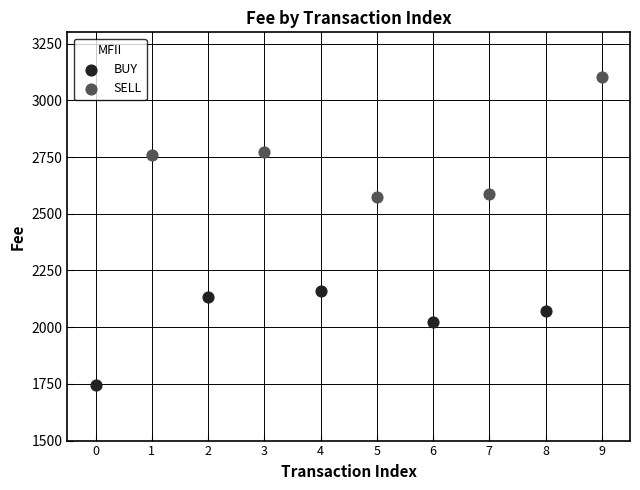

Which series has the largest Y range (max minus min)?

SELL